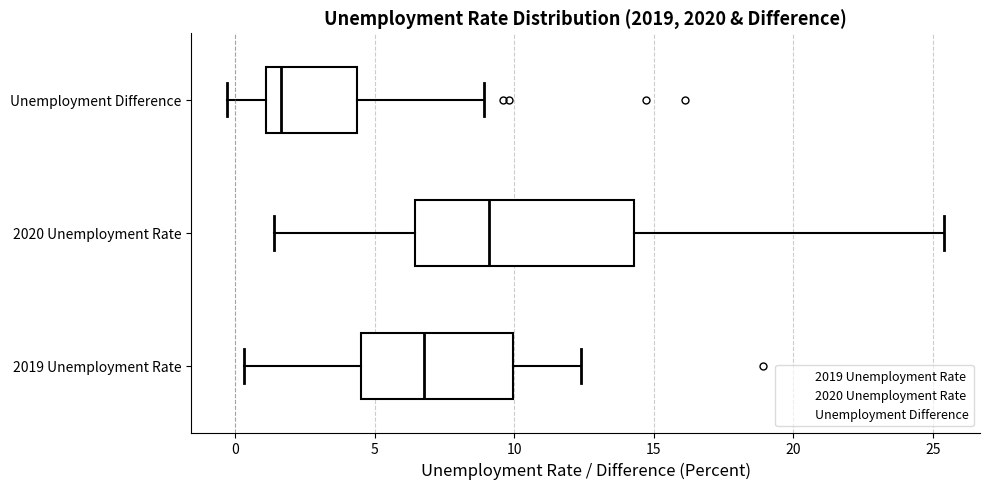

Reading bottom to top, transcribe this box plot: for each box, give where its median line is, the range the box spans, and where its two whiskers end, as read against the x-axis. The values are not printed on the chart, so give them approximately, as read against the axis.

2019 Unemployment Rate: median 7.0, box 4.5 to 10.0, whiskers 0.5 to 12.5
2020 Unemployment Rate: median 9.0, box 6.5 to 14.5, whiskers 1.5 to 25.5
Unemployment Difference: median 1.5, box 1.0 to 4.5, whiskers -0.5 to 9.0